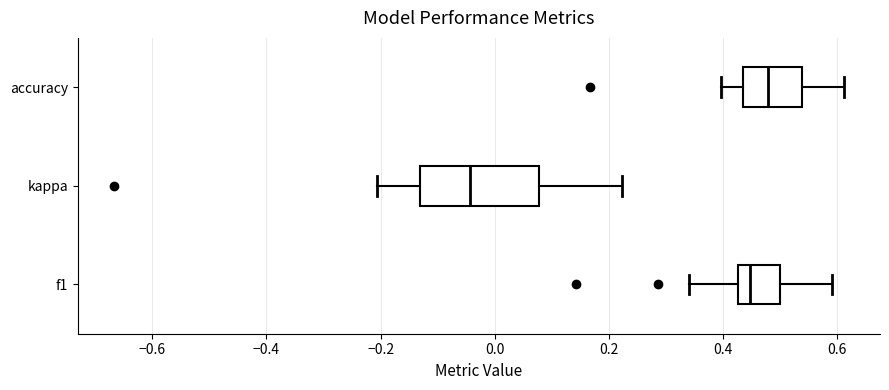

Reading bottom to top, read every box against the x-axis: the position of its median line, the range the box covers, and the ends of its whiskers. The values are not printed on the chart, so give them approximately, as read against the axis.

f1: median 0.44, box 0.42 to 0.50, whiskers 0.34 to 0.60
kappa: median -0.04, box -0.14 to 0.08, whiskers -0.20 to 0.22
accuracy: median 0.48, box 0.44 to 0.54, whiskers 0.40 to 0.62